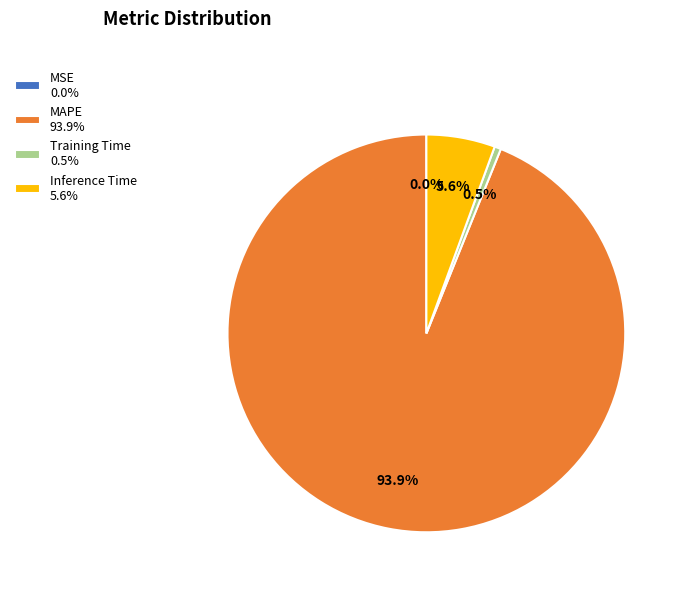

Does any single category account for the majority?

Yes